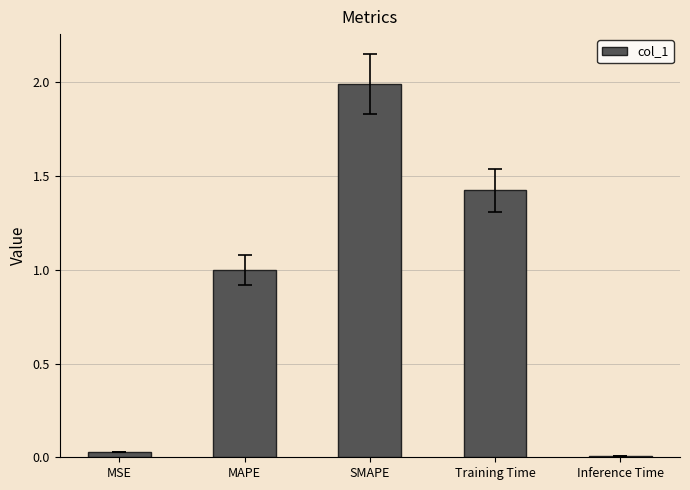

What is the maximum value shown in the chart?

2.0